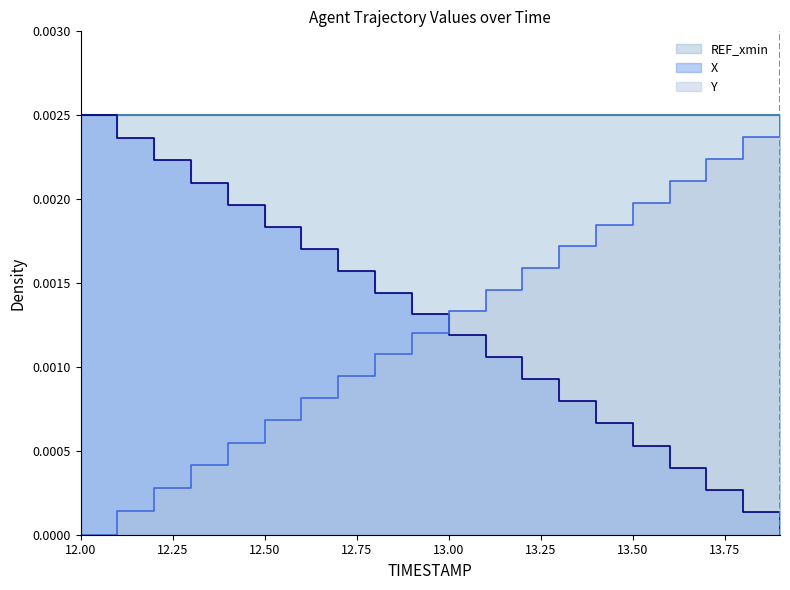

How many times do Y and X cross each other?

1